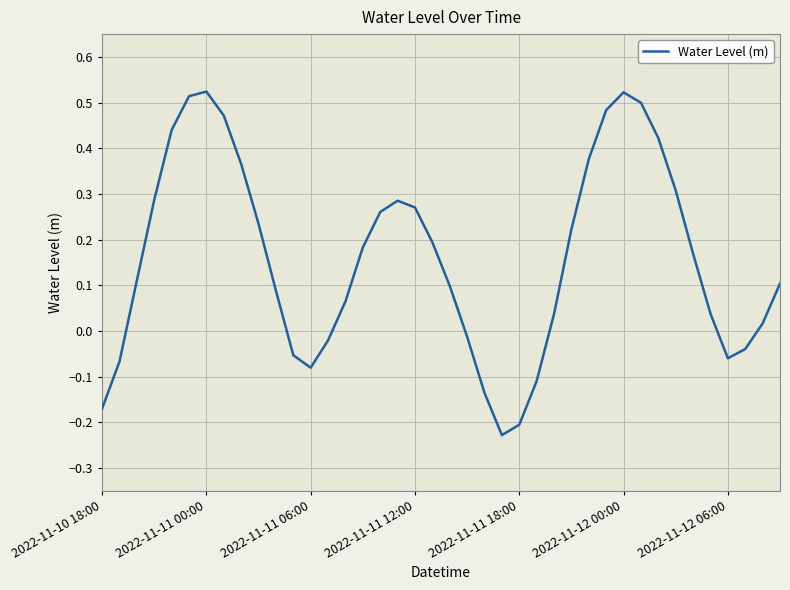

Is this an area chart (filled region under the line)?

No